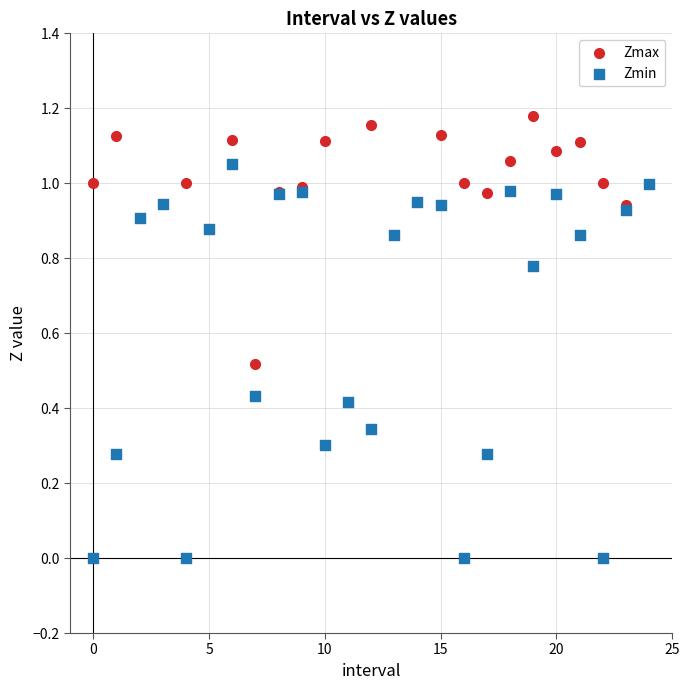

What are all the series names shown in the legend?

Zmax, Zmin